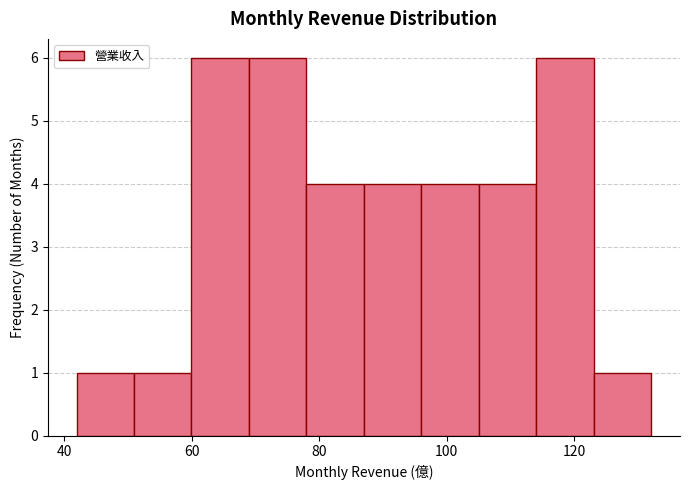

Reading left to right, transcribe this chart: for each bar, give the range it covers on the x-axis and its height. Neither the bar edges nor the heights are printed on the chart, so give them approximately, as read against the axes.

42 to 50: 1
50 to 60: 1
60 to 68: 6
68 to 78: 6
78 to 88: 4
88 to 96: 4
96 to 106: 4
106 to 114: 4
114 to 124: 6
124 to 132: 1